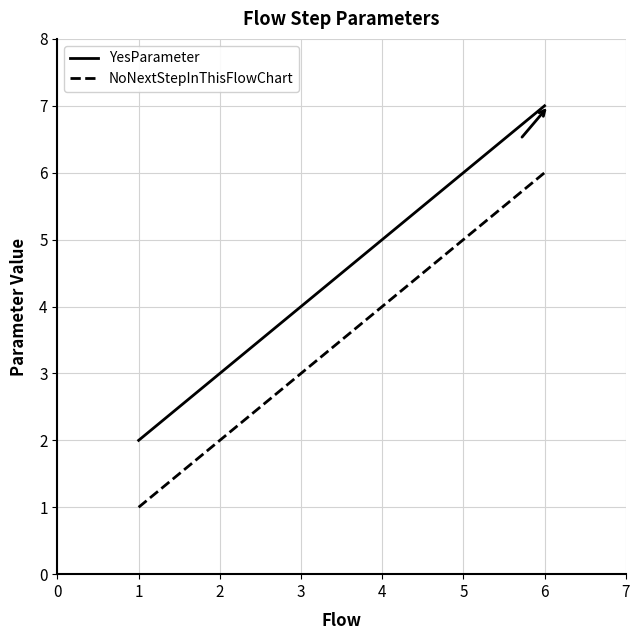

True or false: YesParameter and NoNextStepInThisFlowChart intersect in this chart.

False